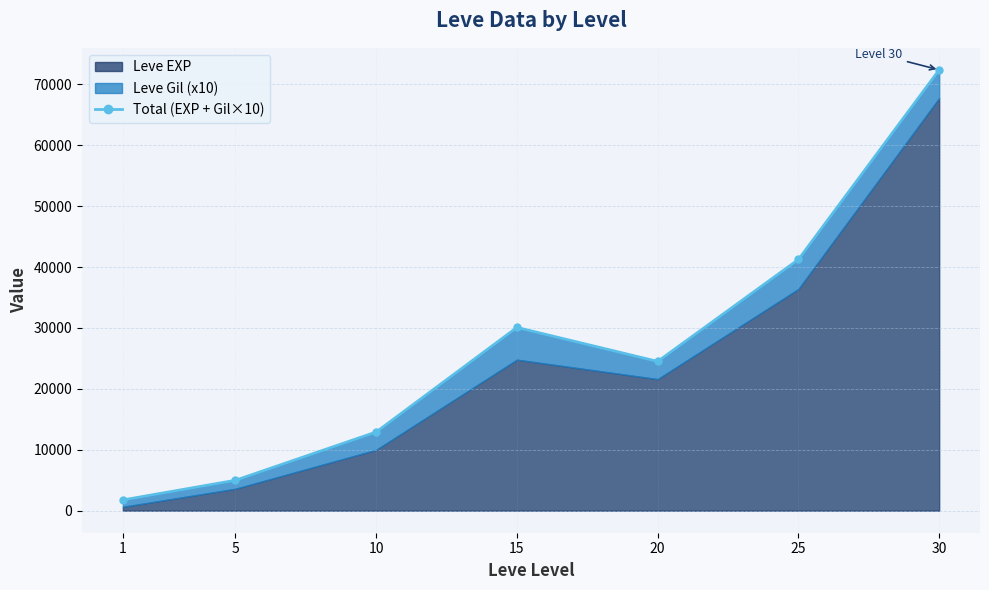

What is the average value?

26836